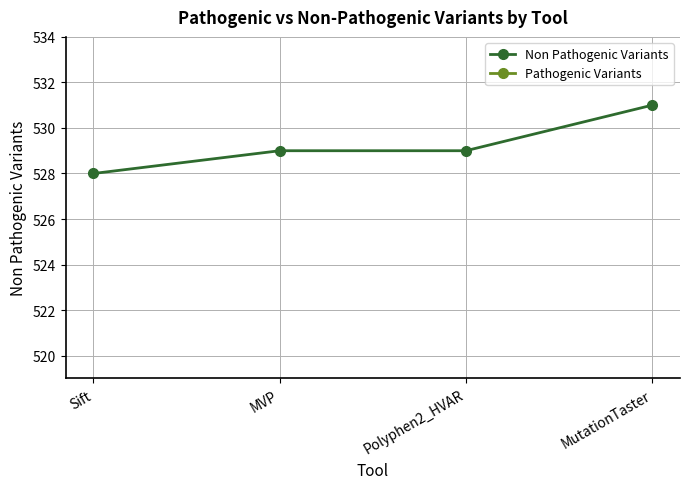

Is it true that Pathogenic Variants equals 4 at MVP?

False